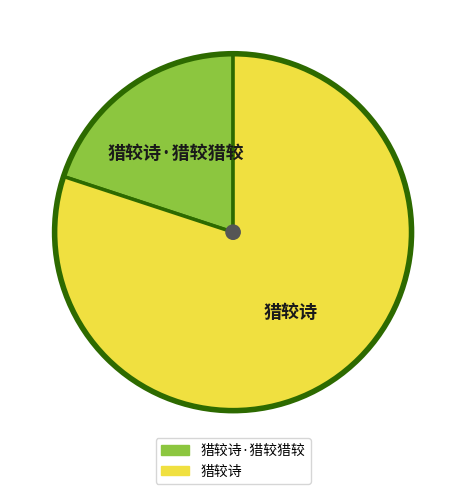

Is there a majority slice in this chart?

Yes